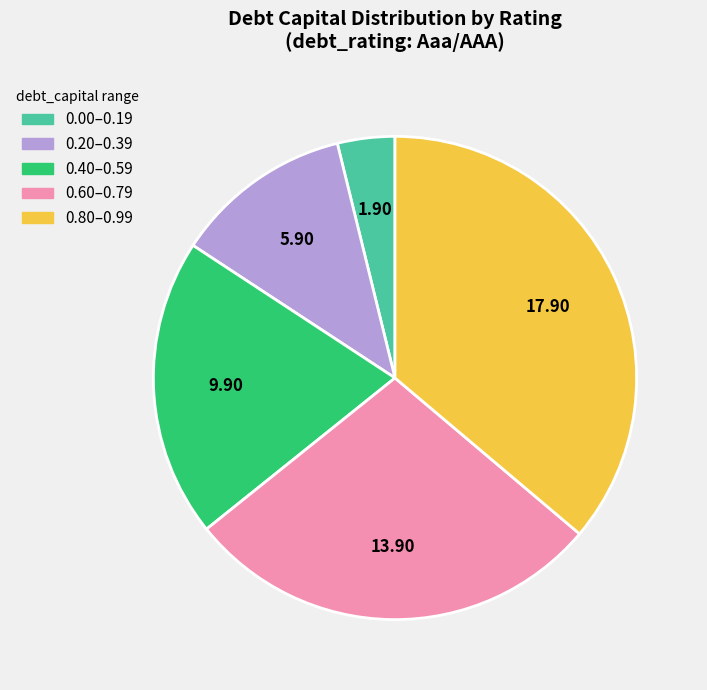

Rank the categories by value from highest to lowest.

0.80–0.99, 0.60–0.79, 0.40–0.59, 0.20–0.39, 0.00–0.19